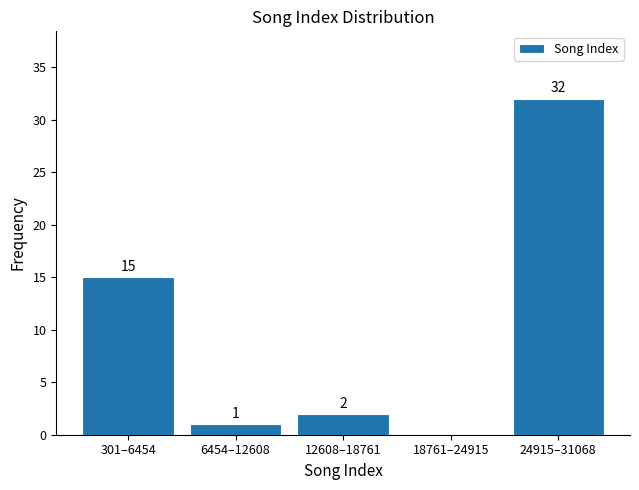

Reading left to right, transcribe all the data shown in this chart.

301–6454=15	6454–12608=1	12608–18761=2	18761–24915=0	24915–31068=32